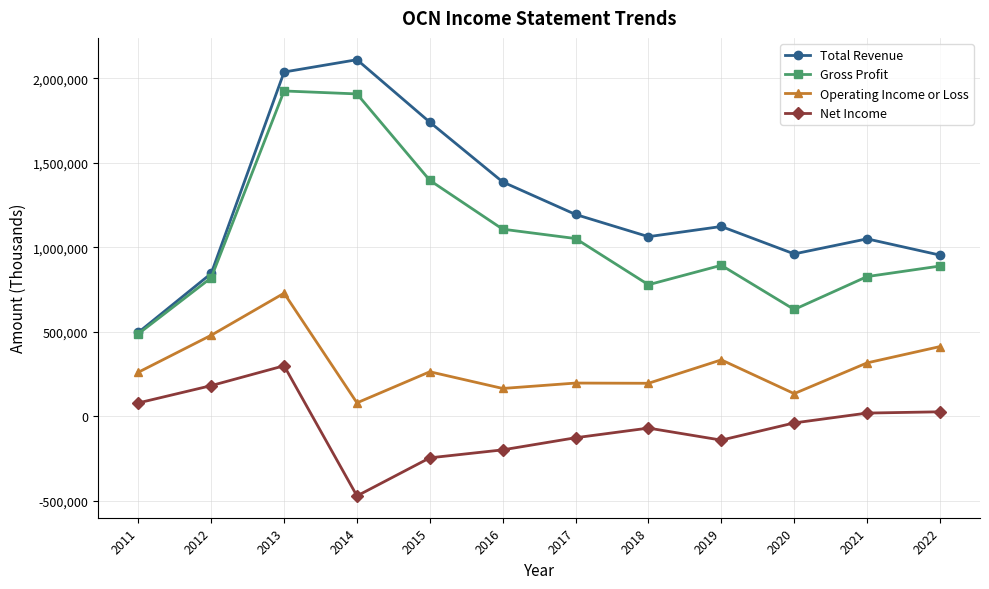

Rank the series at 2019 from highest to lowest value.

Total Revenue, Gross Profit, Operating Income or Loss, Net Income